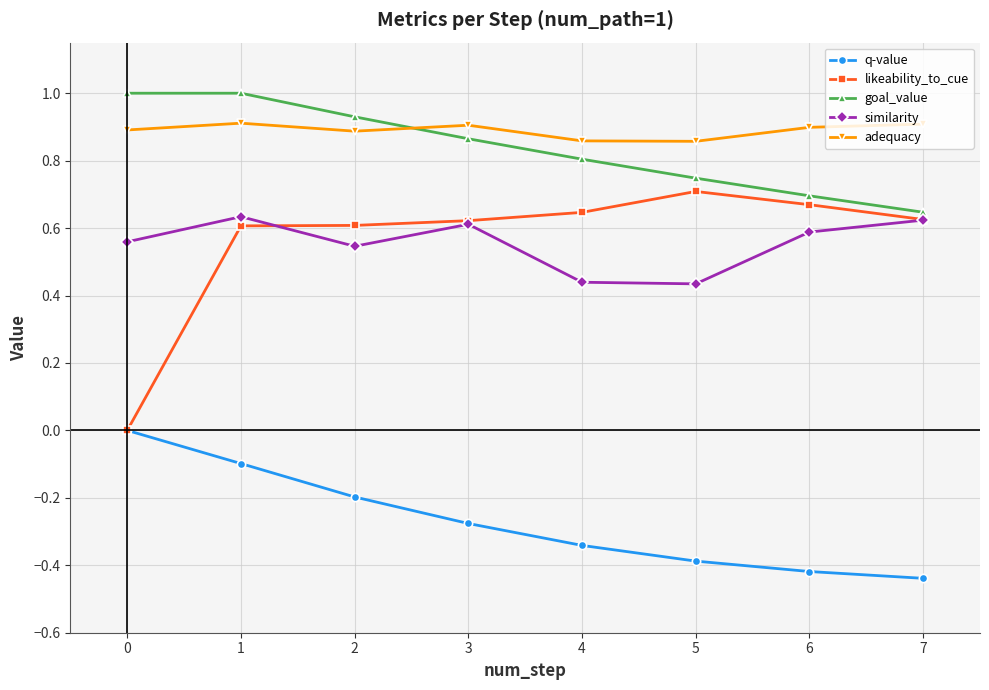

Where is the first local maximum for adequacy?

1